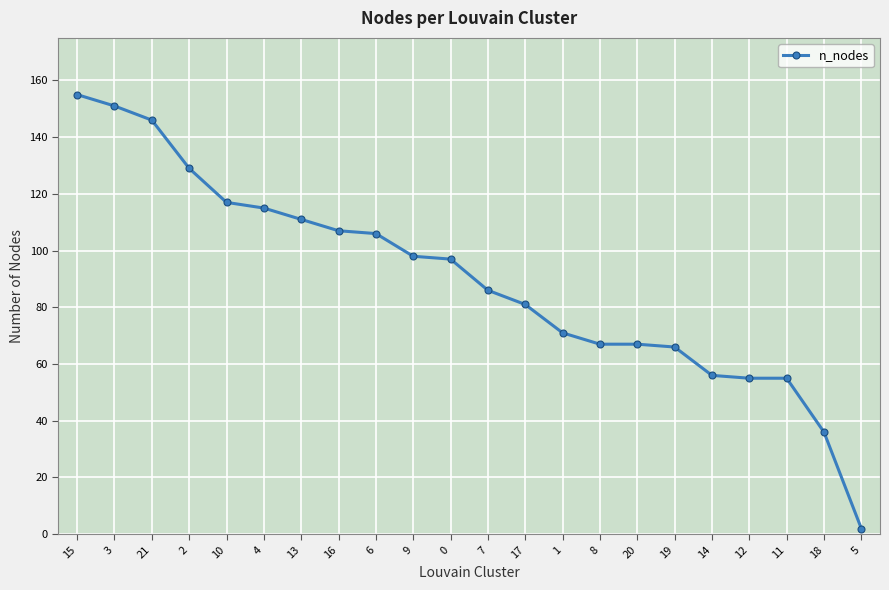

The value at 6 is 106. True or false?

True